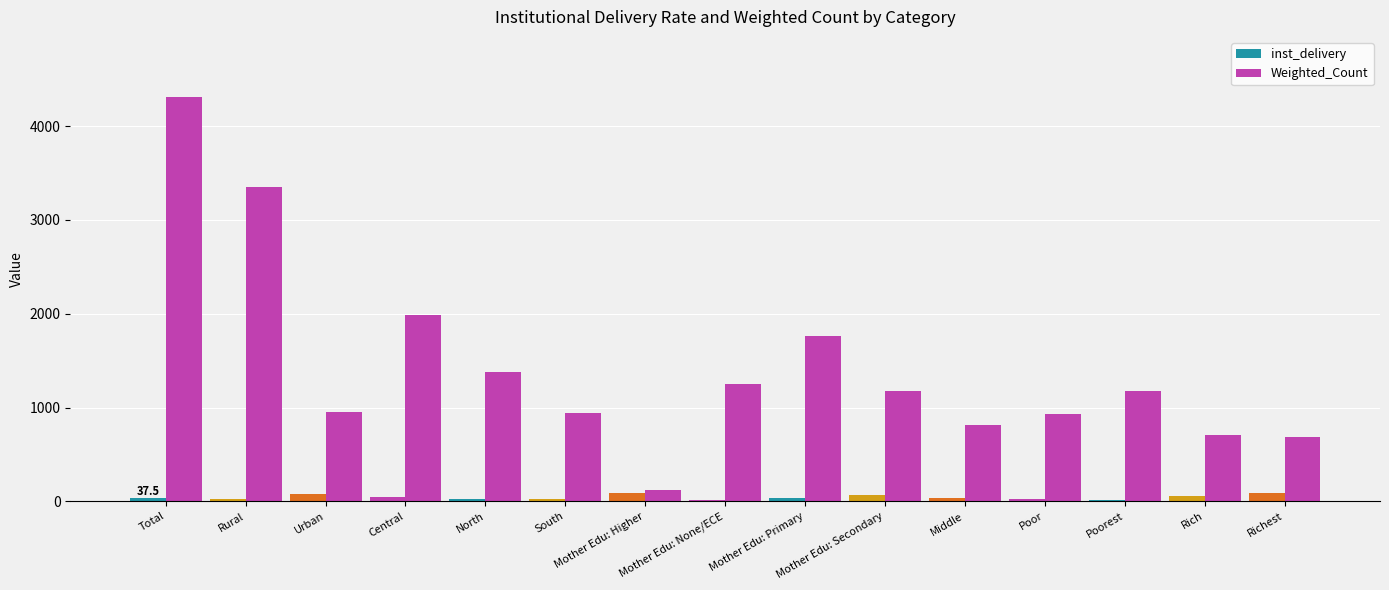

List the series in order of their peak value, lowest first.

inst_delivery, Weighted_Count